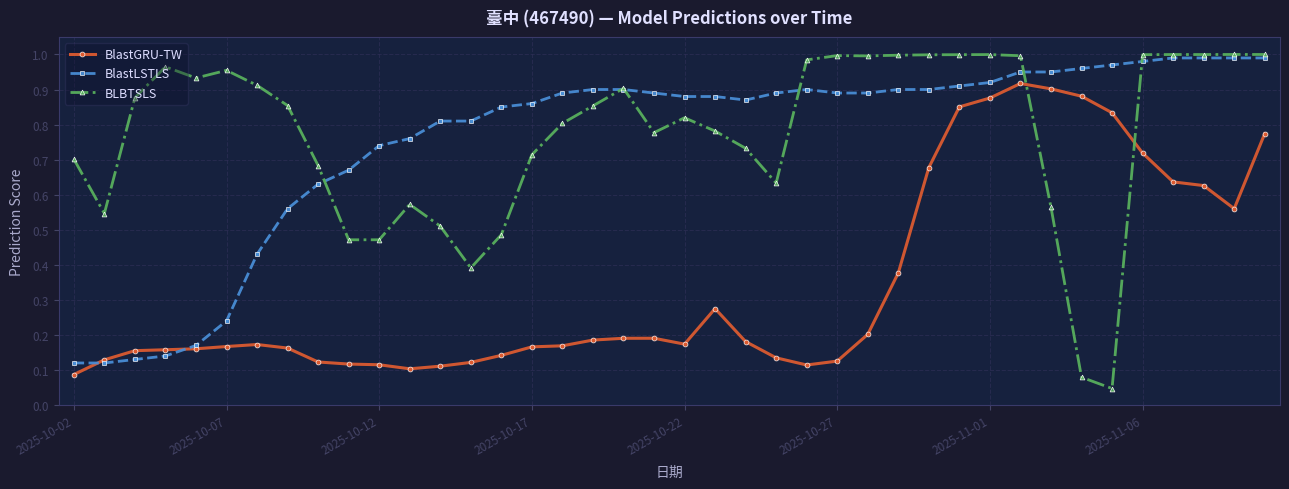

Which series has the widest spread of values?

BLBTSLS